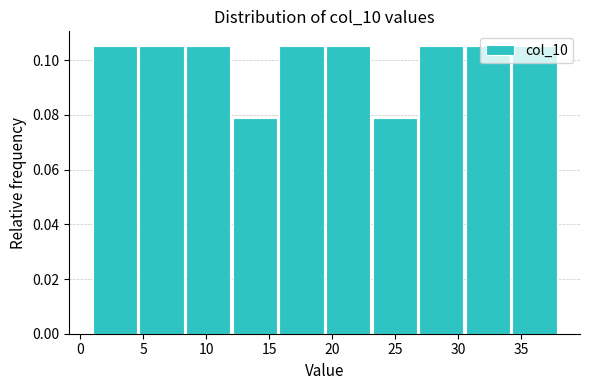

Reading left to right, list every bar in this chart as the range it spans on the x-axis followed by its height. Neither the bar edges nor the heights are printed on the chart, so give them approximately, as read against the axes.

1.0 to 4.7: 0.106
4.7 to 8.4: 0.106
8.4 to 12.1: 0.106
12.1 to 15.8: 0.078
15.8 to 19.5: 0.106
19.5 to 23.2: 0.106
23.2 to 26.9: 0.078
26.9 to 30.6: 0.106
30.6 to 34.3: 0.106
34.3 to 38.0: 0.106